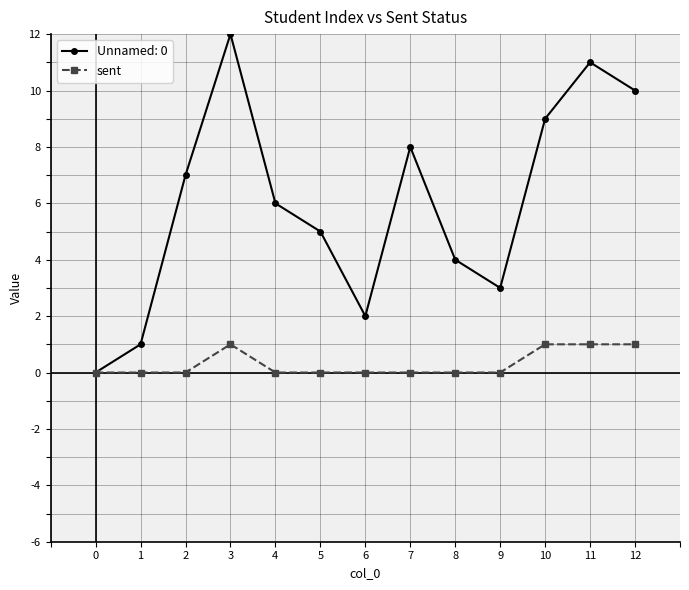

Reading left to right, list all the values displayed in this chart.

Unnamed: 0: 0	1	7	12	6	5	2	8	4	3	9	11	10
sent: 0	0	0	1	0	0	0	0	0	0	1	1	1